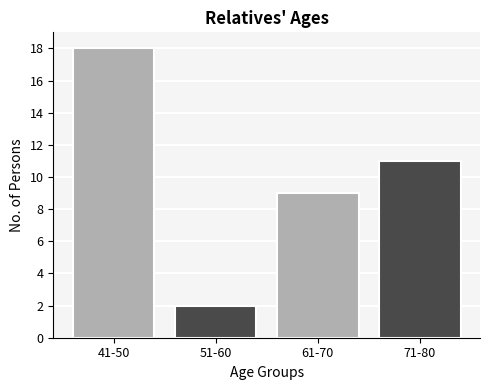

Reading left to right, list all the values displayed in this chart.

41-50=18	51-60=2	61-70=9	71-80=11